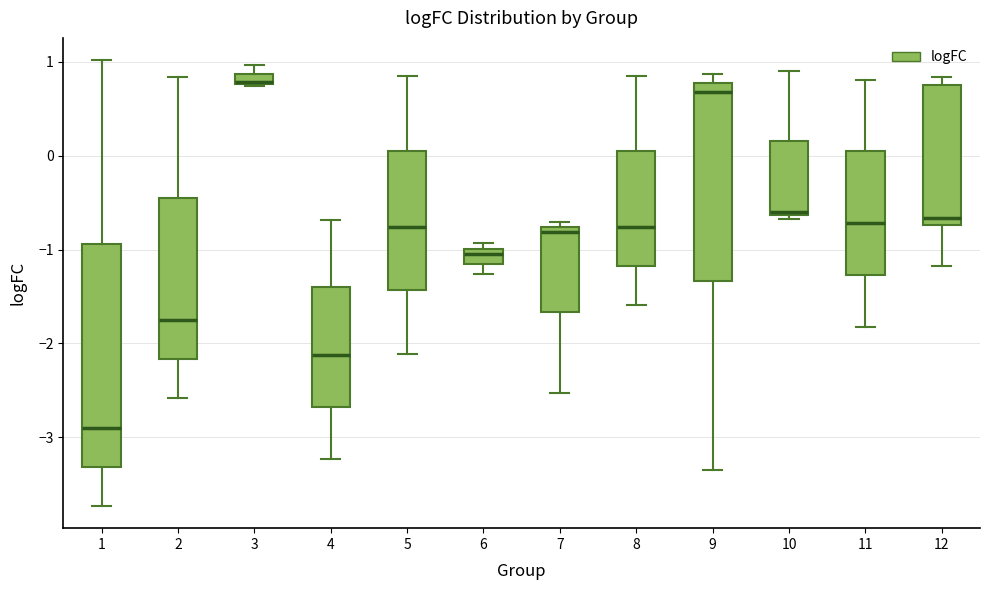

Where does the median line of the box at x = 8 sit on the y-axis? The values are not printed on the chart, so give them approximately, as read against the axis.

-0.8